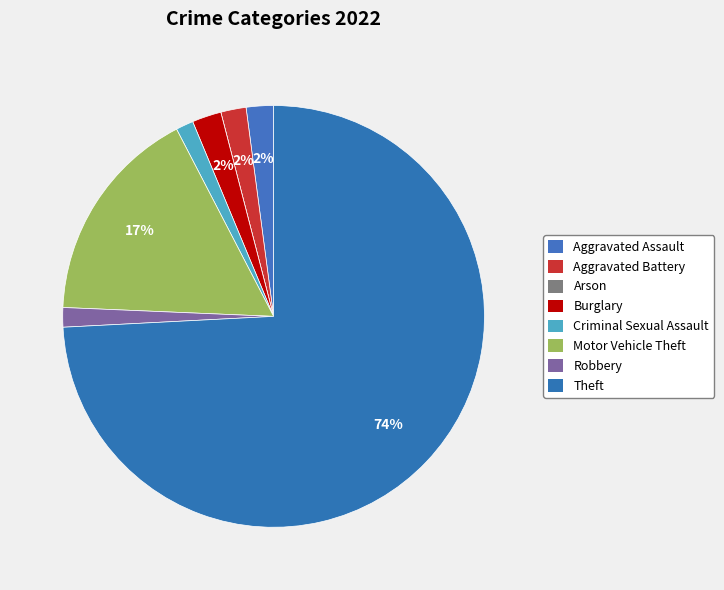

What is the largest slice in the pie chart?

Theft